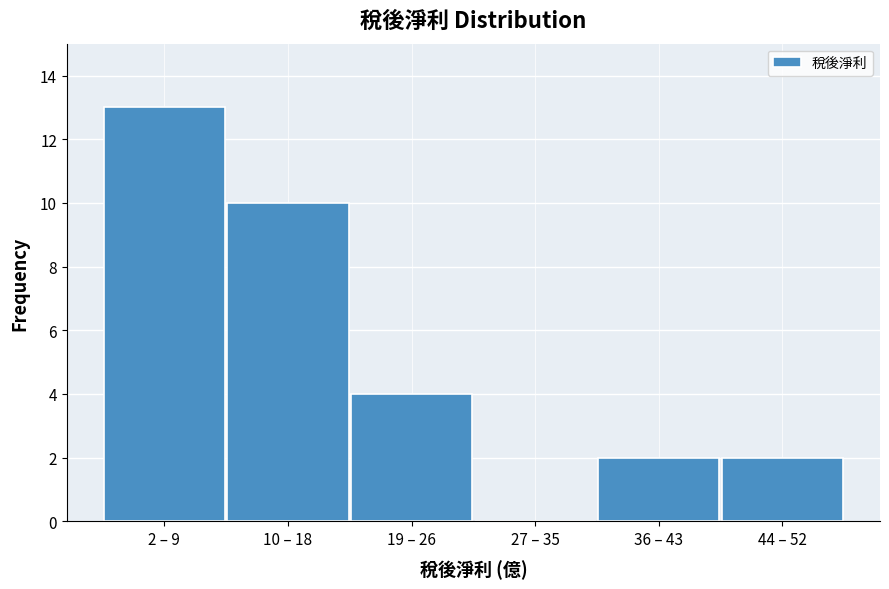

Reading left to right, transcribe all the data shown in this chart.

2 – 9=13	10 – 18=10	19 – 26=4	27 – 35=0	36 – 43=2	44 – 52=2